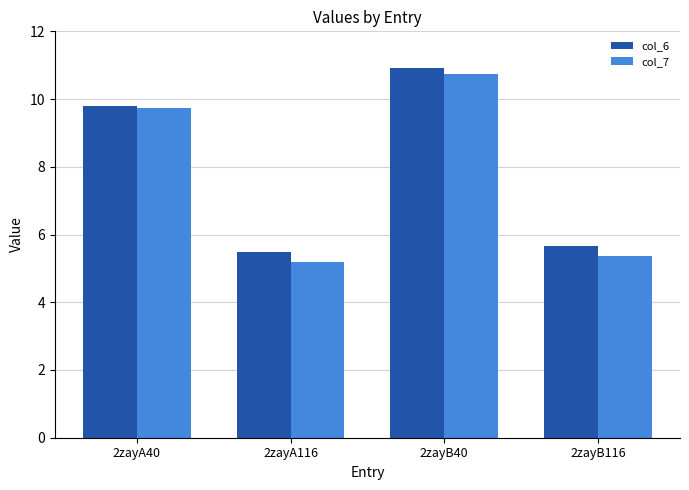

Count the number of data series in this chart.

2